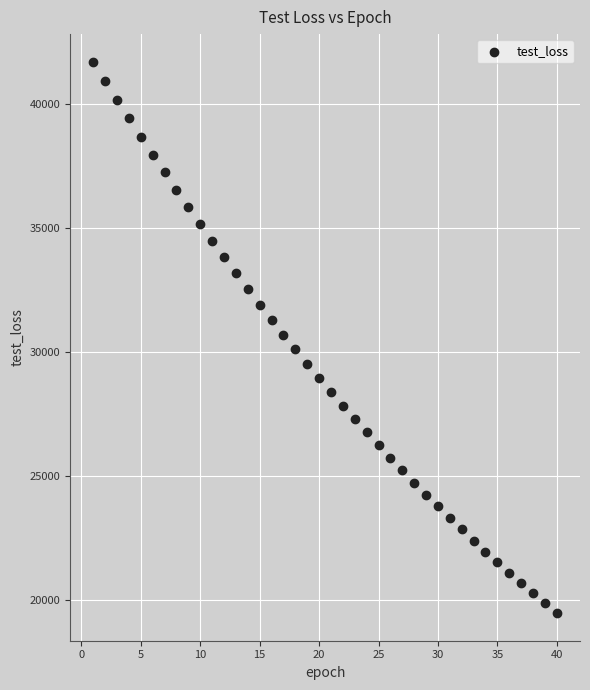

What is the range of Y values (max minus min)?

22235.2